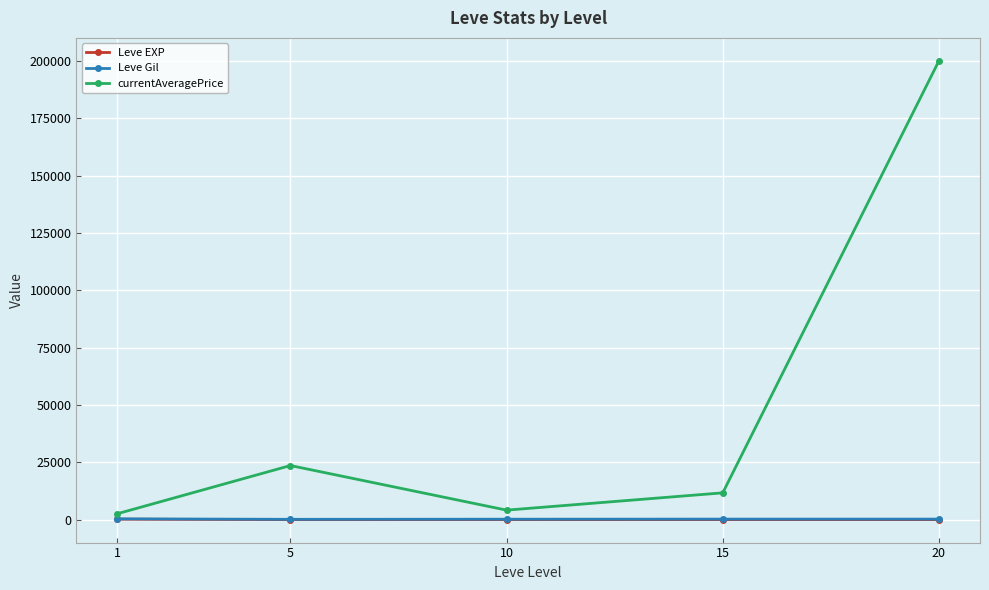

Which series has the largest range (max minus min)?

currentAveragePrice